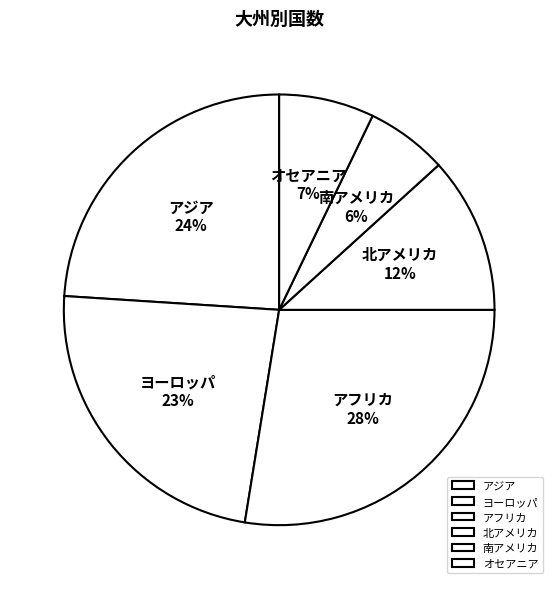

How many segments does this pie chart have?

6